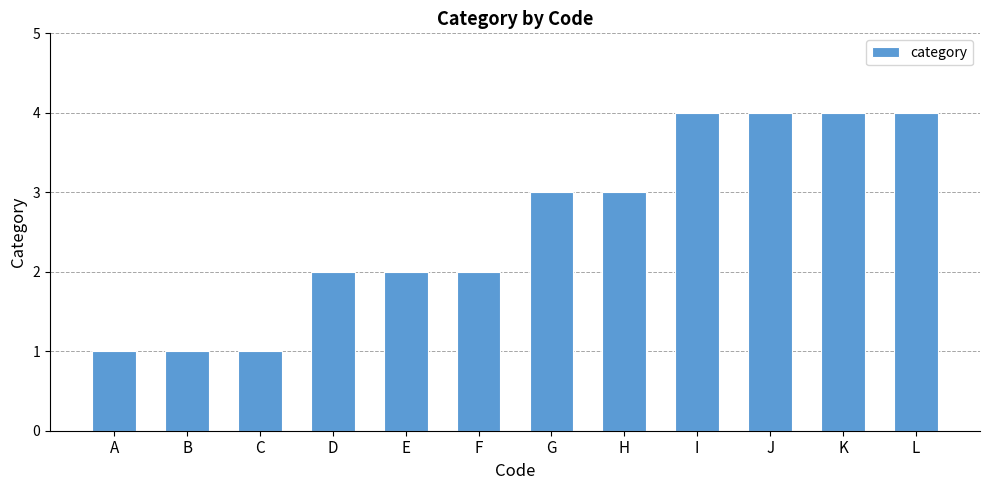

What is the greatest value displayed?

4